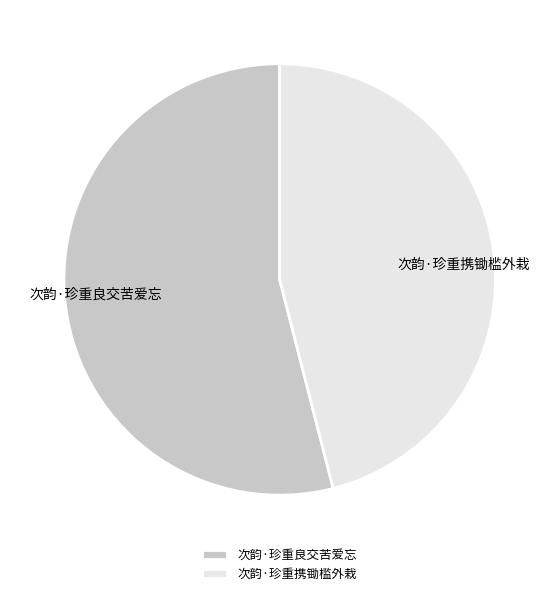

True or false: 次韵·珍重携锄槛外栽 accounts for 55% of the total.

False